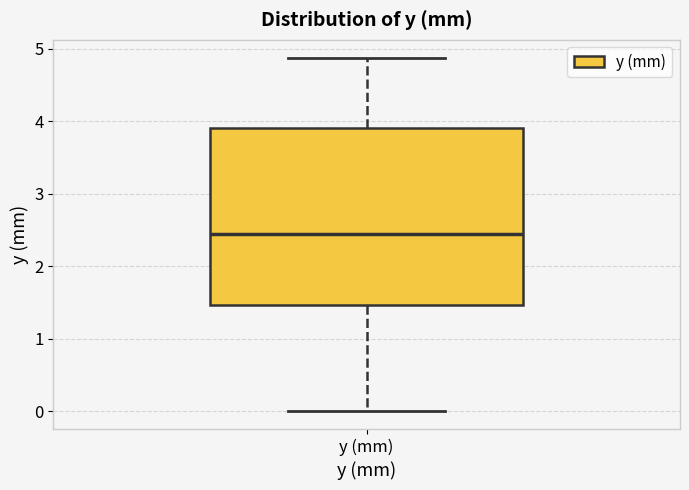

Read this box plot against the y-axis: the position of the median line, the range covered by the box, and the ends of both whiskers. The values are not printed on the chart, so give them approximately, as read against the axis.

median 2.4, box 1.5 to 3.9, whiskers 0.0 to 4.9